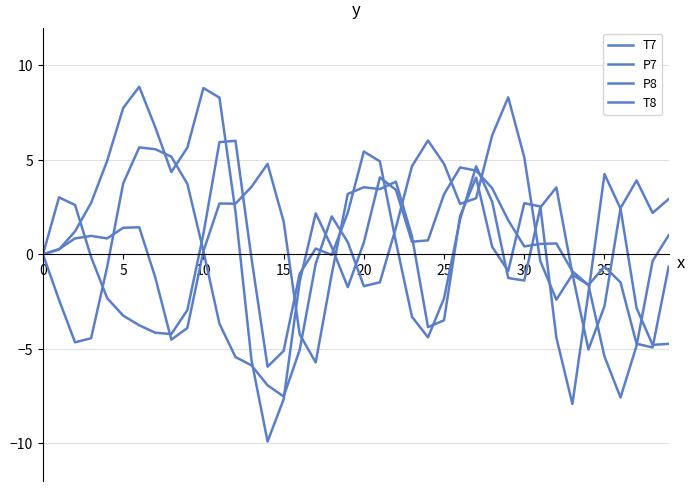

At which category is the sum across all series the highest?

27